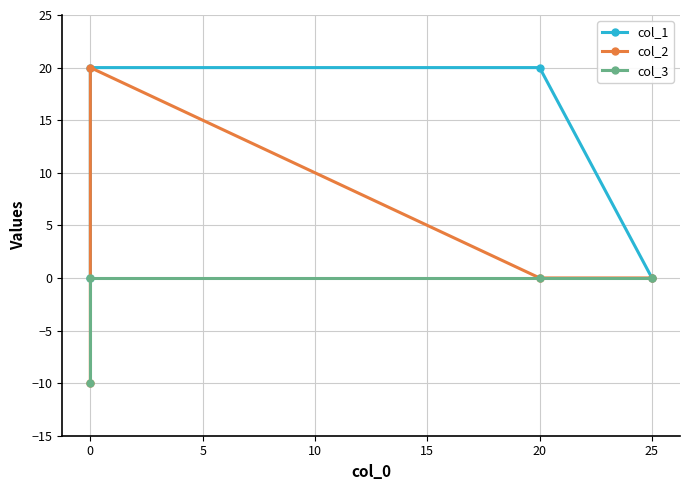

Rank the series by their average value, from lowest to highest.

col_3, col_2, col_1